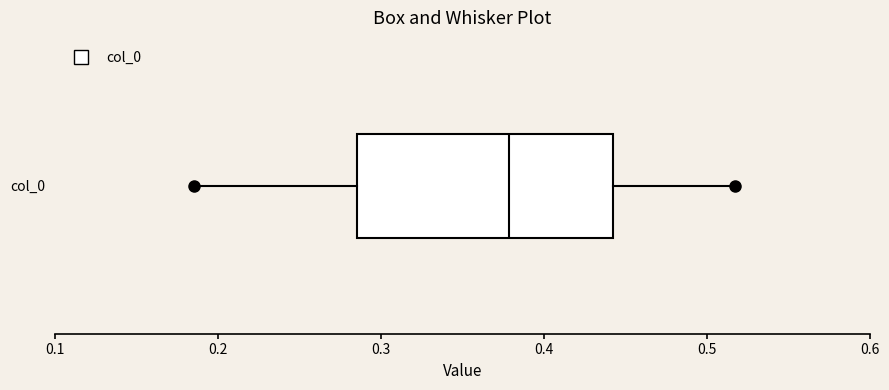

Where is the left edge of the box for col_0 on the x-axis? The values are not printed on the chart, so give them approximately, as read against the axis.

0.29